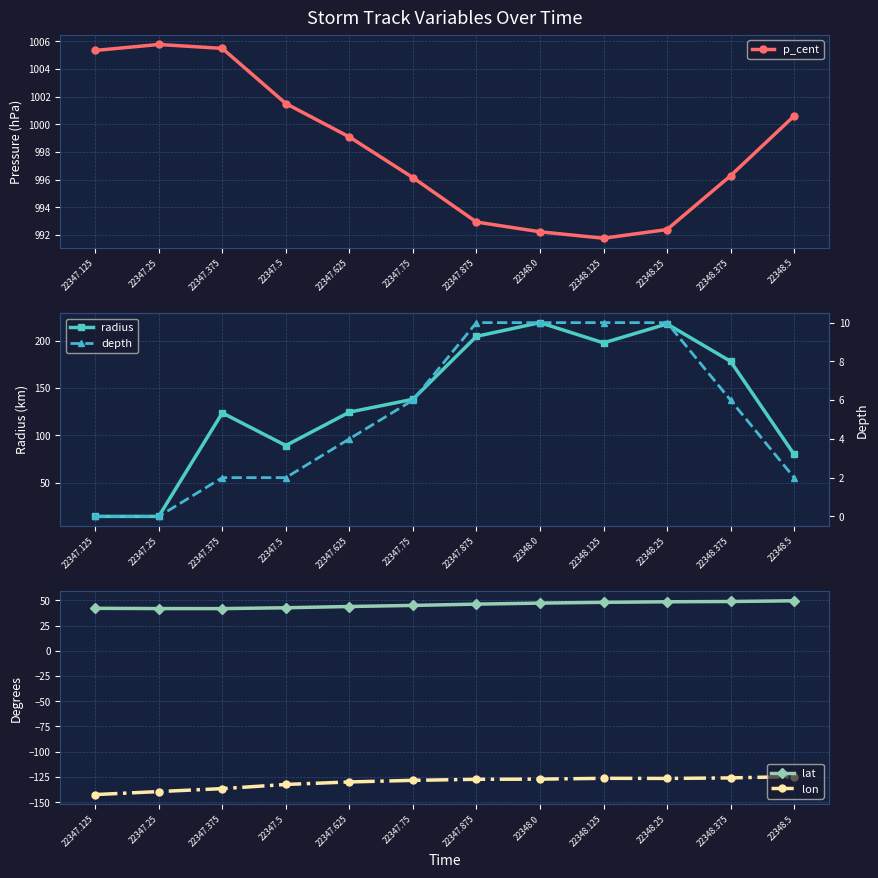

What is the difference between the lon values at 22347.5 and 22347.375?

4.1